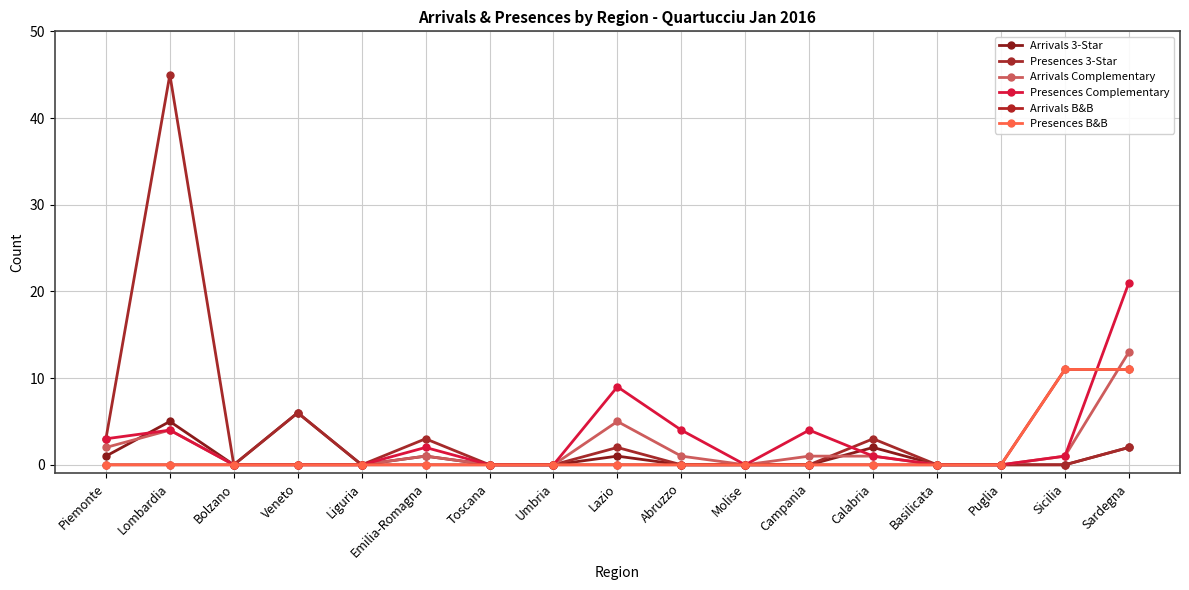

Reading right to left, transcribe all the data shown in this chart.

Arrivals 3-Star: Sardegna=2	Sicilia=0	Puglia=0	Basilicata=0	Calabria=2	Campania=0	Molise=0	Abruzzo=0	Lazio=1	Umbria=0	Toscana=0	Emilia-Romagna=1	Liguria=0	Veneto=6	Bolzano=0	Lombardia=5	Piemonte=1
Presences 3-Star: Sardegna=2	Sicilia=0	Puglia=0	Basilicata=0	Calabria=3	Campania=0	Molise=0	Abruzzo=0	Lazio=2	Umbria=0	Toscana=0	Emilia-Romagna=3	Liguria=0	Veneto=6	Bolzano=0	Lombardia=45	Piemonte=3
Arrivals Complementary: Sardegna=13	Sicilia=1	Puglia=0	Basilicata=0	Calabria=1	Campania=1	Molise=0	Abruzzo=1	Lazio=5	Umbria=0	Toscana=0	Emilia-Romagna=1	Liguria=0	Veneto=0	Bolzano=0	Lombardia=4	Piemonte=2
Presences Complementary: Sardegna=21	Sicilia=1	Puglia=0	Basilicata=0	Calabria=1	Campania=4	Molise=0	Abruzzo=4	Lazio=9	Umbria=0	Toscana=0	Emilia-Romagna=2	Liguria=0	Veneto=0	Bolzano=0	Lombardia=4	Piemonte=3
Arrivals B&B: Sardegna=11	Sicilia=11	Puglia=0	Basilicata=0	Calabria=0	Campania=0	Molise=0	Abruzzo=0	Lazio=0	Umbria=0	Toscana=0	Emilia-Romagna=0	Liguria=0	Veneto=0	Bolzano=0	Lombardia=0	Piemonte=0
Presences B&B: Sardegna=11	Sicilia=11	Puglia=0	Basilicata=0	Calabria=0	Campania=0	Molise=0	Abruzzo=0	Lazio=0	Umbria=0	Toscana=0	Emilia-Romagna=0	Liguria=0	Veneto=0	Bolzano=0	Lombardia=0	Piemonte=0